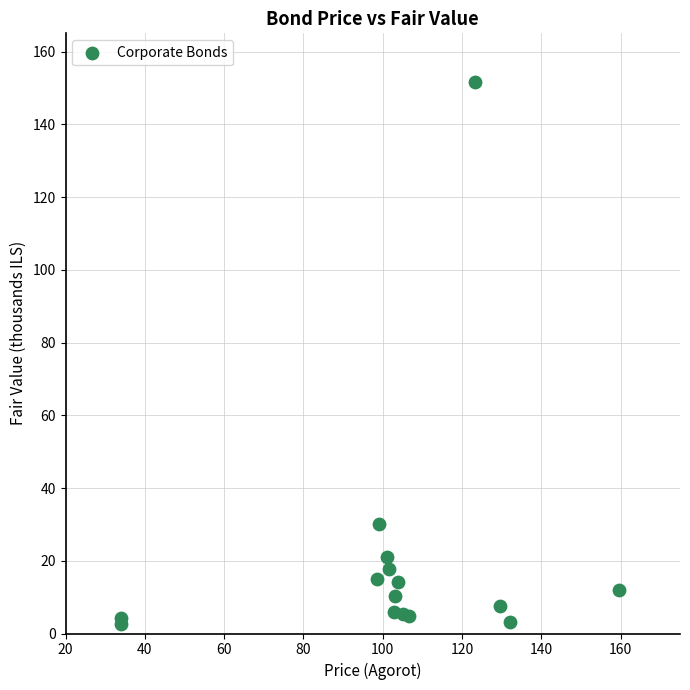

What Y value in the scatter plot is closest to 77?

30.0